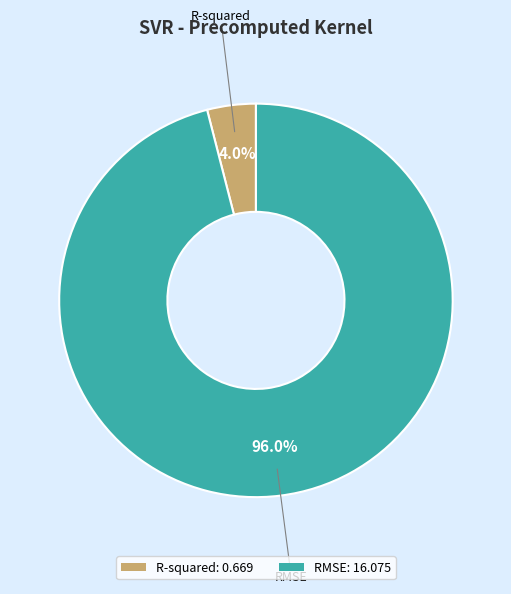

Which category has the biggest portion of the pie?

RMSE